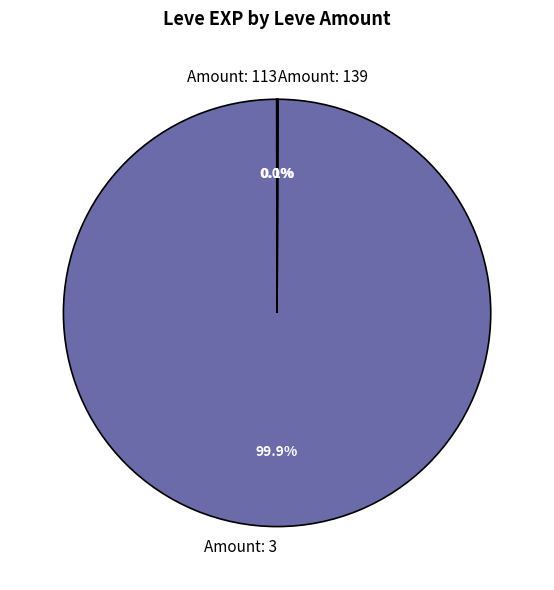

What is the majority slice?

Amount: 3